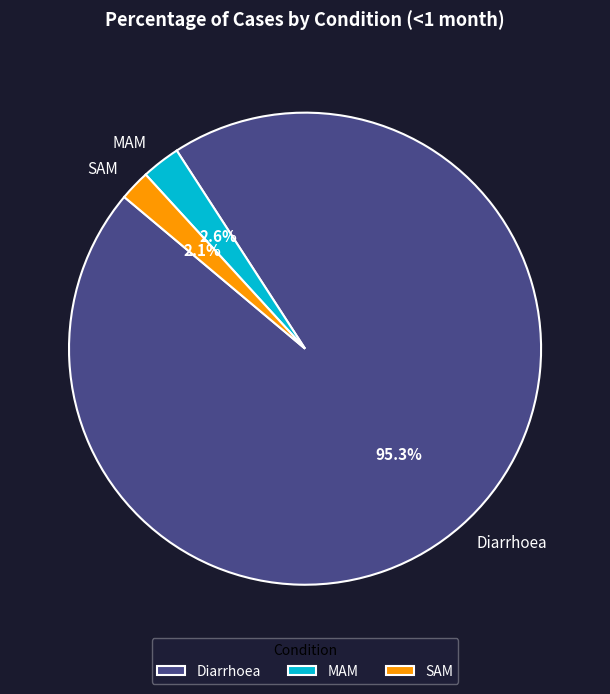

How many slices are in this pie chart?

3